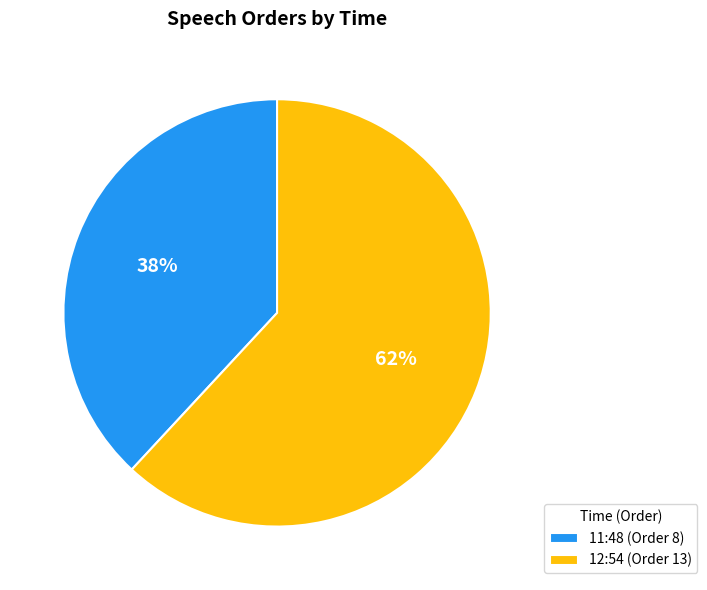

Approximately how many times larger is the value at 12:54 compared to 11:48?

1.6